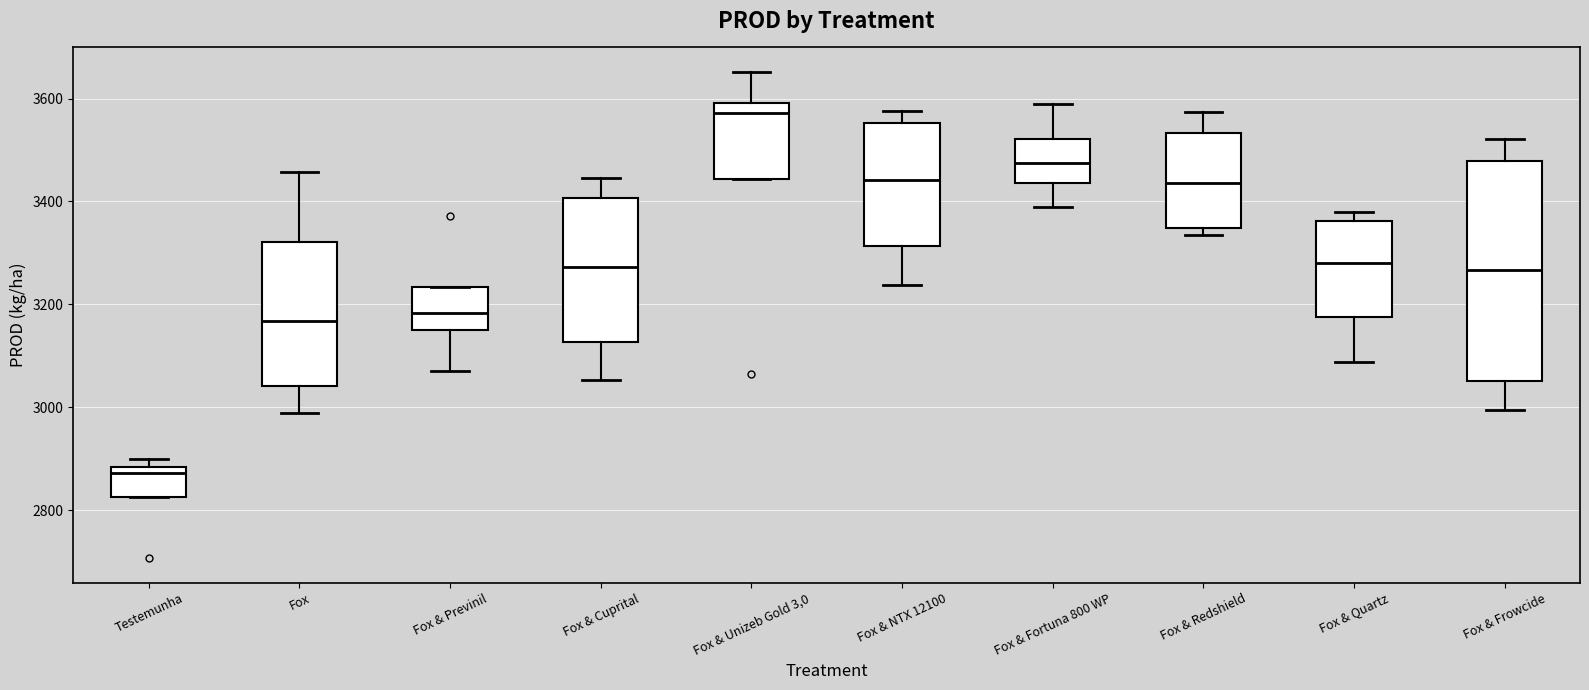

Reading left to right, transcribe this box plot: for each box, give where its median line is, the range the box spans, and where its two whiskers end, as read against the y-axis. The values are not printed on the chart, so give them approximately, as read against the axis.

Testemunha: median 2880 (just below the box's upper edge), box 2820 to 2880, whiskers 2820 to 2900
Fox: median 3160, box 3040 to 3320, whiskers 2980 to 3460
Fox & Previnil: median 3180, box 3160 to 3240, whiskers 3080 to 3240
Fox & Cuprital: median 3280, box 3120 to 3400, whiskers 3060 to 3440
Fox & Unizeb Gold 3,0: median 3580, box 3440 to 3600, whiskers 3440 to 3660
Fox & NTX 12100: median 3440, box 3320 to 3560, whiskers 3240 to 3580
Fox & Fortuna 800 WP: median 3480, box 3440 to 3520, whiskers 3380 to 3580
Fox & Redshield: median 3440, box 3340 to 3540, whiskers 3340 (just below the box's lower edge) to 3580
Fox & Quartz: median 3280, box 3180 to 3360, whiskers 3080 to 3380
Fox & Frowcide: median 3260, box 3060 to 3480, whiskers 3000 to 3520